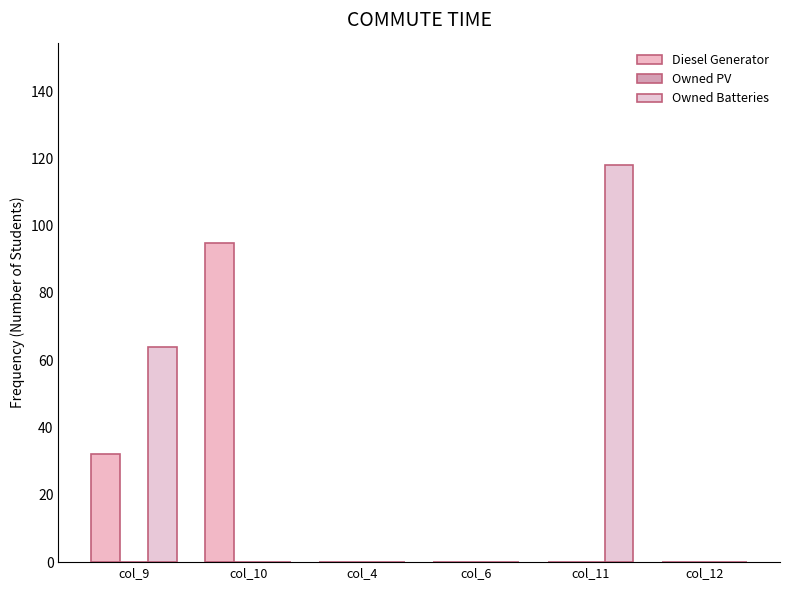

List the labels in order of Diesel Generator value, largest first.

col_10, col_9, col_4, col_6, col_11, col_12